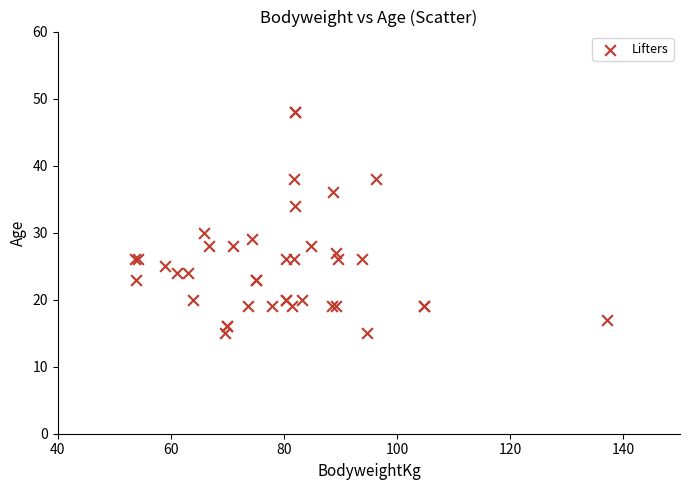

What Y value in the scatter plot is closest to 31?

30